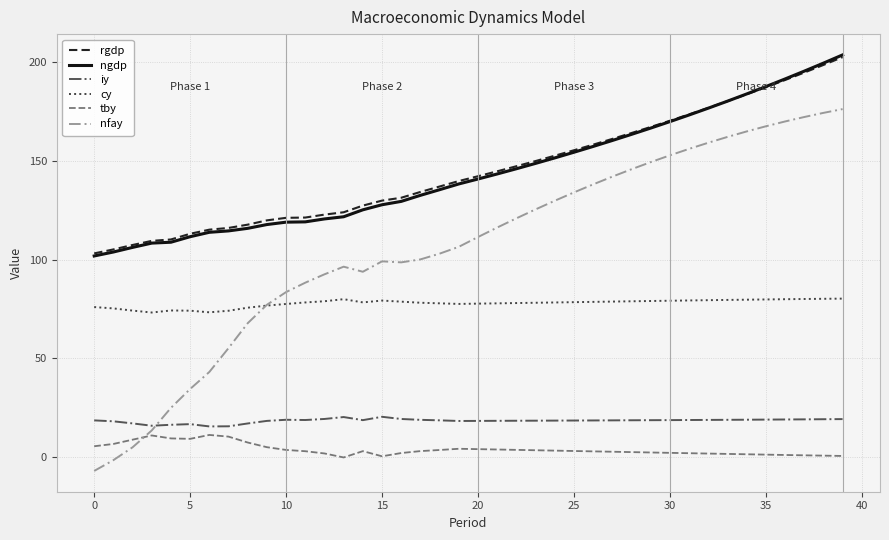

True or false: nfay and tby cross at least once.

True